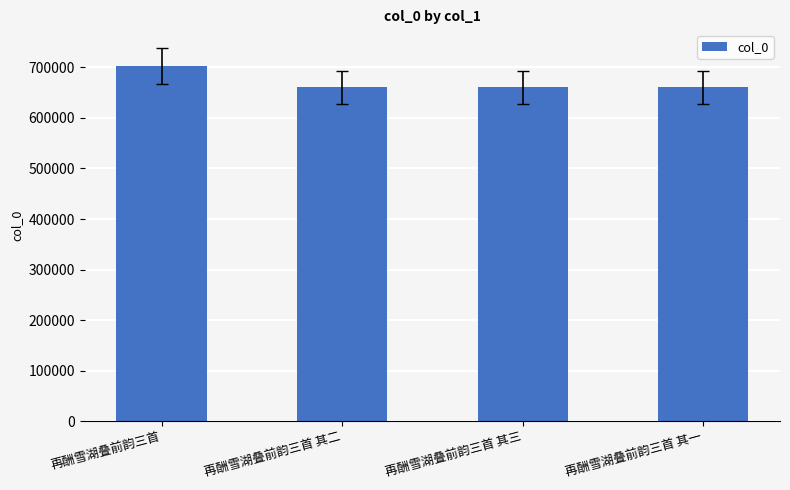

What is the sum of all values?

2683526